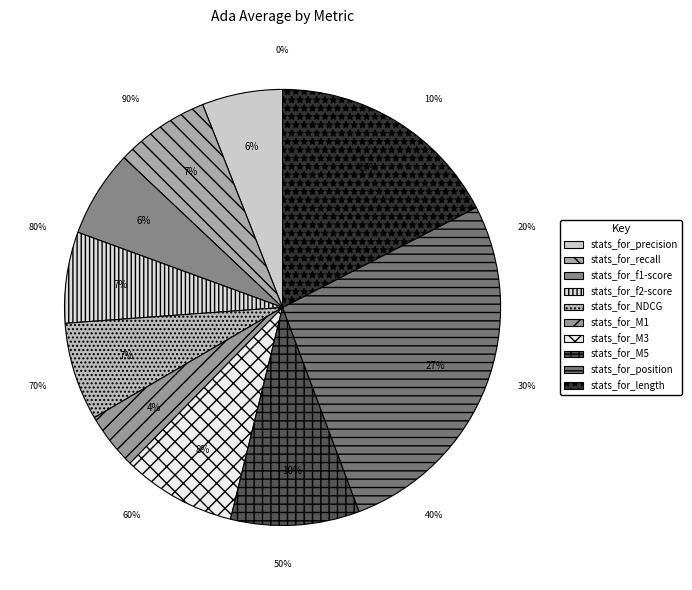

What percentage is NOT represented by stats_for_f2-score?

93.2%